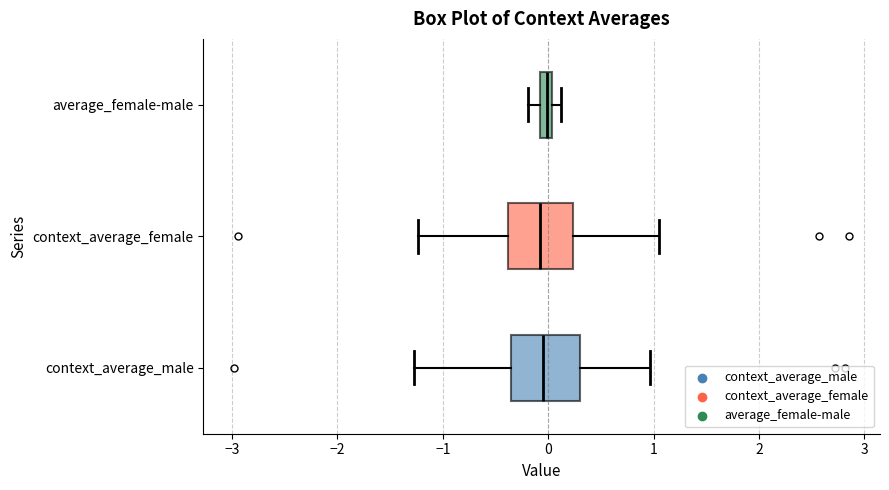

Where is the right edge of the box for context_average_female on the x-axis? The values are not printed on the chart, so give them approximately, as read against the axis.

0.2